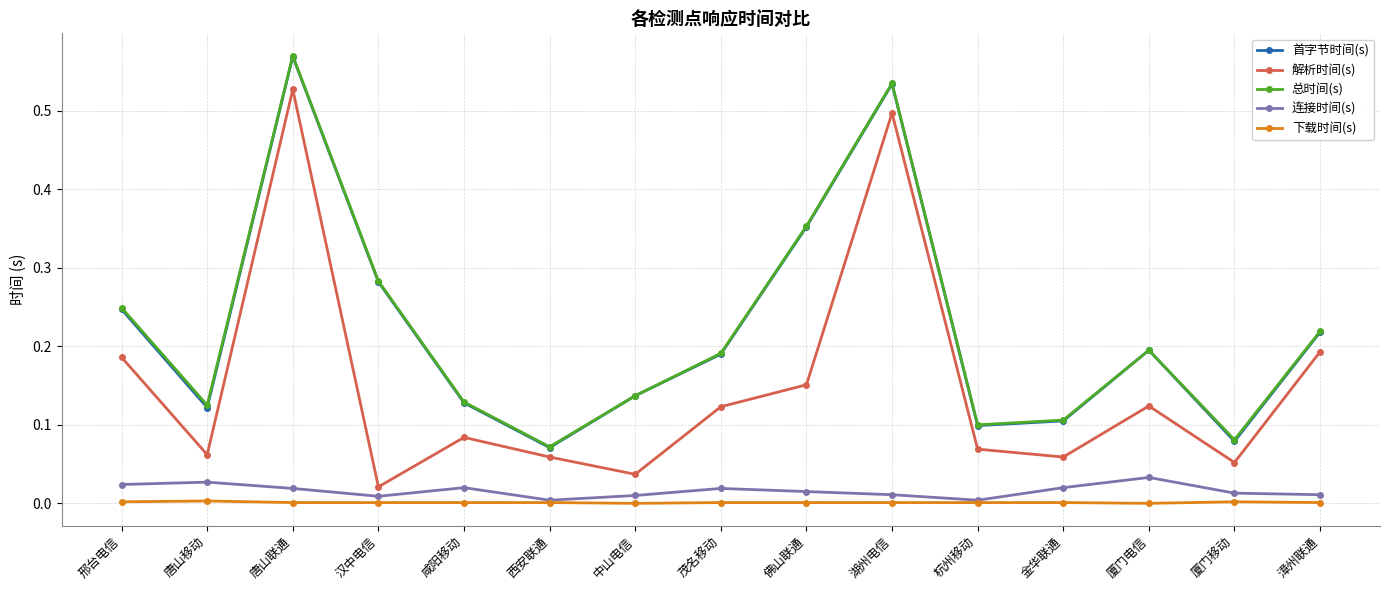

In 连接时间(s), how many points are higher than both neighbors (excluding endpoints)?

4